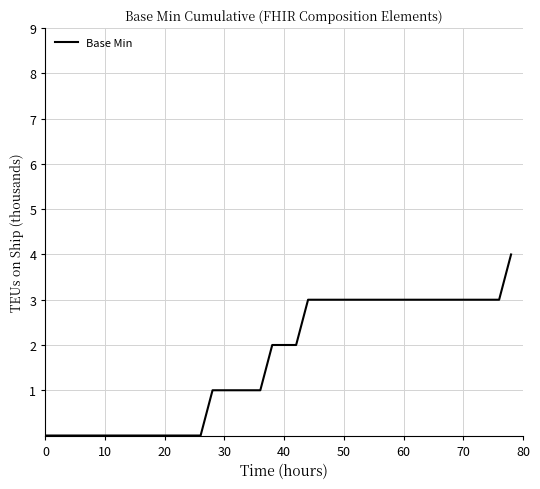

Reading right to left, extract all data points from this chart.

4	3	3	3	3	3	3	3	3	3	3	3	3	3	3	3	3	3	2	2	2	1	1	1	1	1	0	0	0	0	0	0	0	0	0	0	0	0	0	0